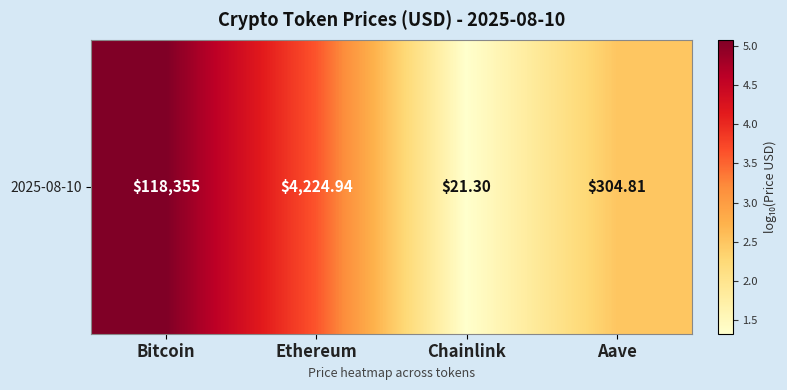

How many data points does each series have?

4